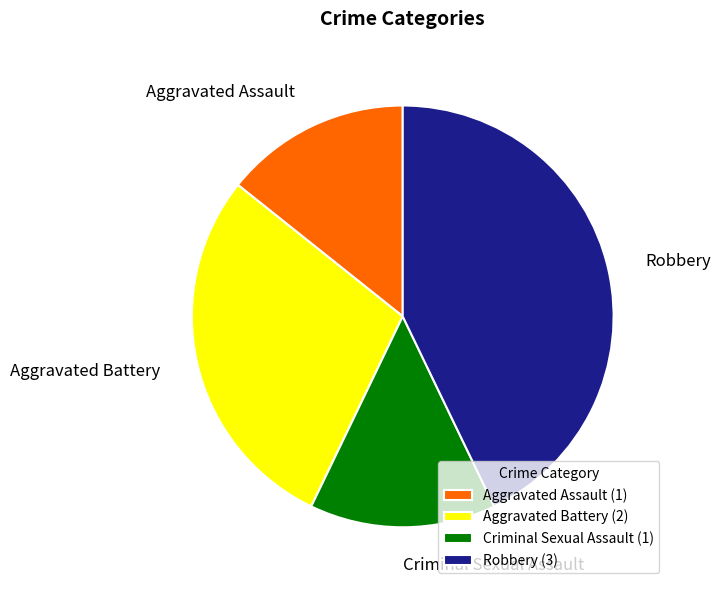

What is the ratio of the value at Aggravated Battery to the value at Aggravated Assault?

2.0